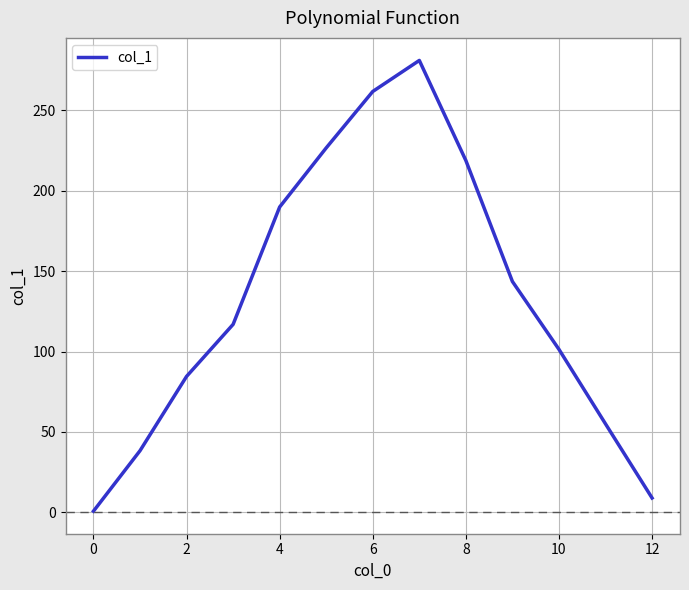

What is the greatest value displayed?

281.0